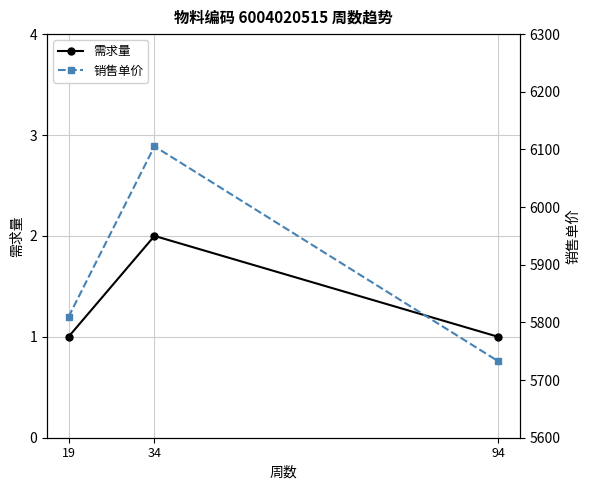

At which label is 销售单价 closest to 5919?

19